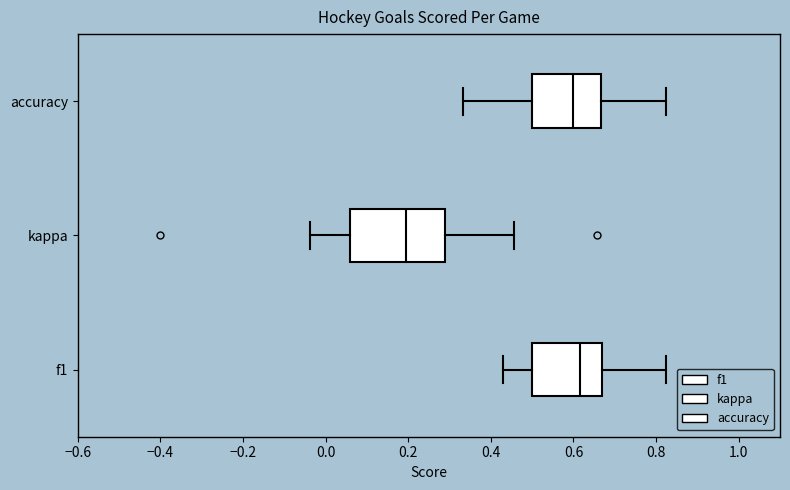

Which box is the widest, from its left edge to its right edge?

kappa